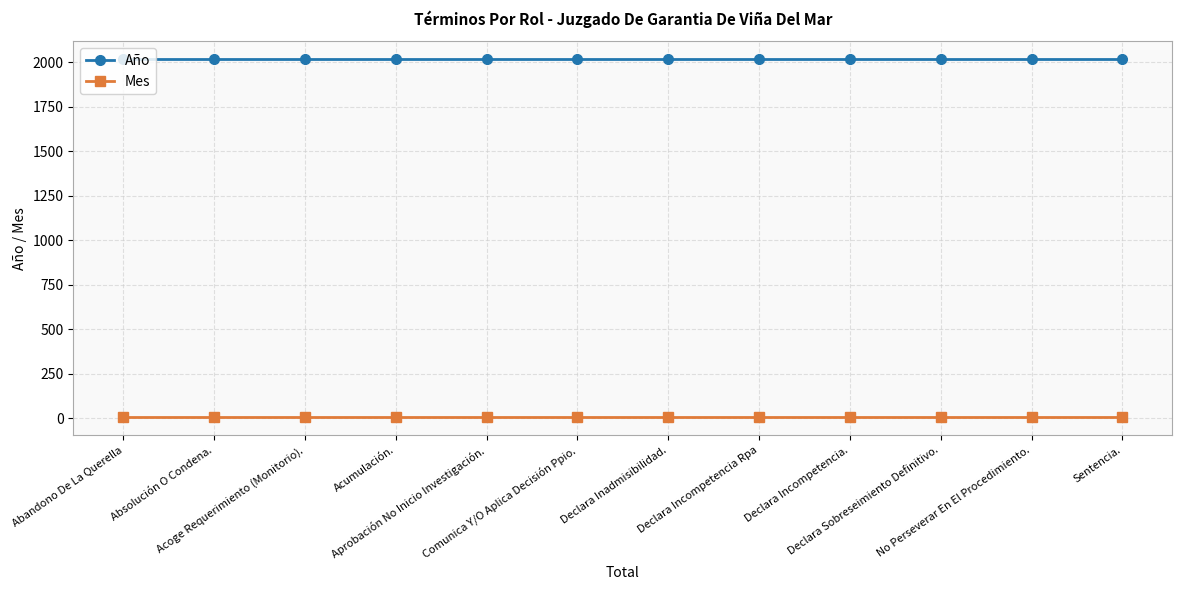

Which series has the largest total across all categories?

Año